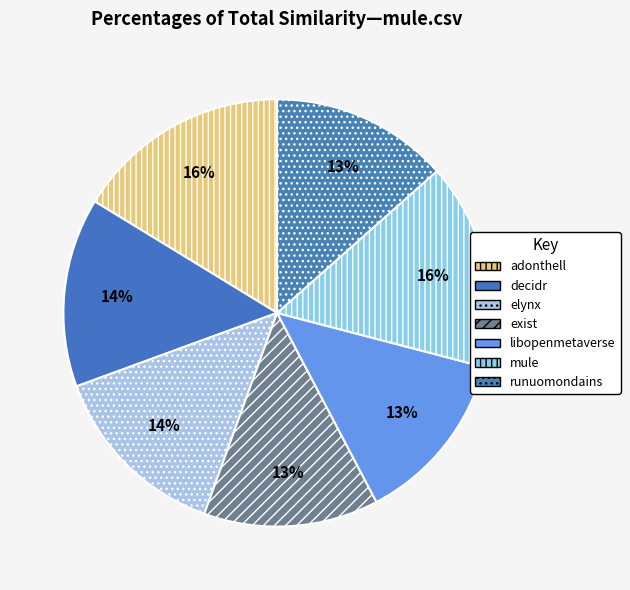

Count the number of slices in the pie.

7